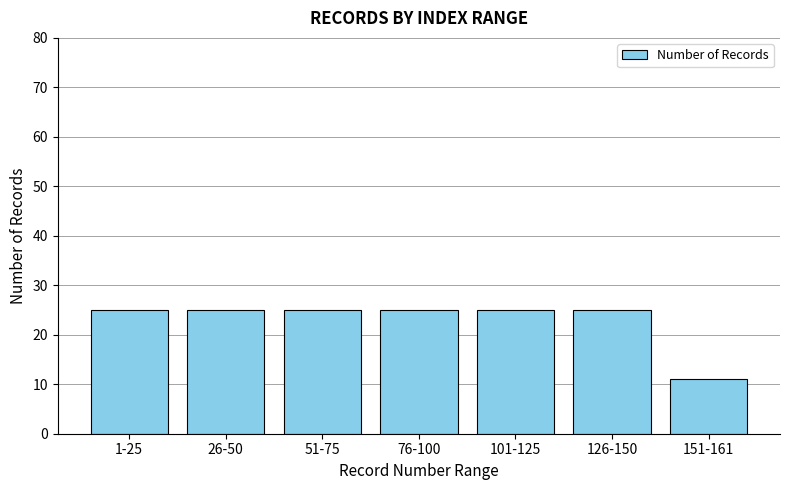

Reading left to right, list all the values displayed in this chart.

25	25	25	25	25	25	11